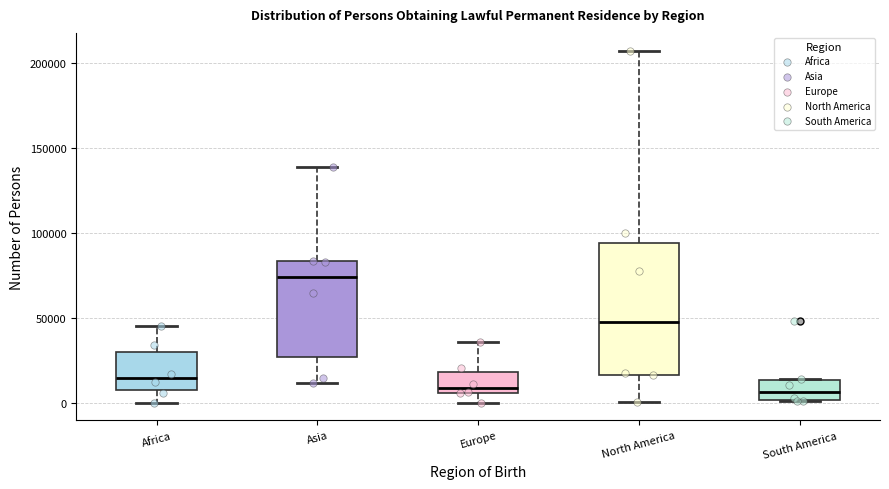

Reading left to right, read every box against the y-axis: the position of its median line, the range the box covers, and the ends of its whiskers. The values are not printed on the chart, so give them approximately, as read against the axis.

Africa: median 15000, box 10000 to 30000, whiskers 0 to 45000
Asia: median 75000, box 25000 to 85000, whiskers 10000 to 140000
Europe: median 10000, box 5000 to 20000, whiskers 0 to 35000
North America: median 50000, box 15000 to 95000, whiskers 0 to 205000
South America: median 5000, box 0 to 15000, whiskers 0 to 15000